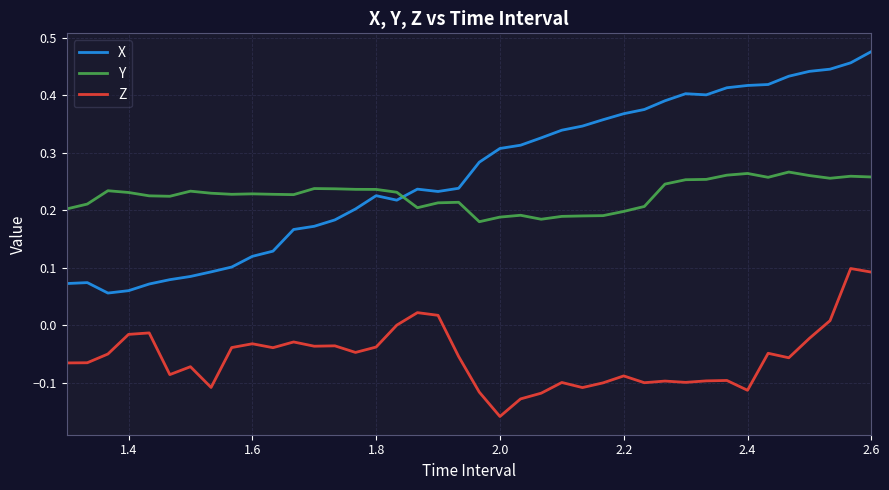

Which series has the widest spread of values?

X